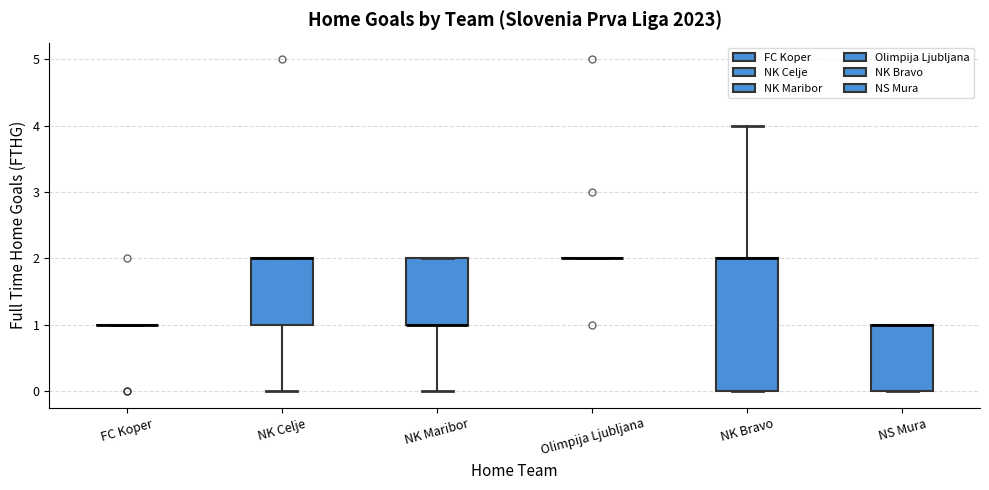

Comparing the boxes themselves (not the whiskers), which one is the tallest?

NK Bravo